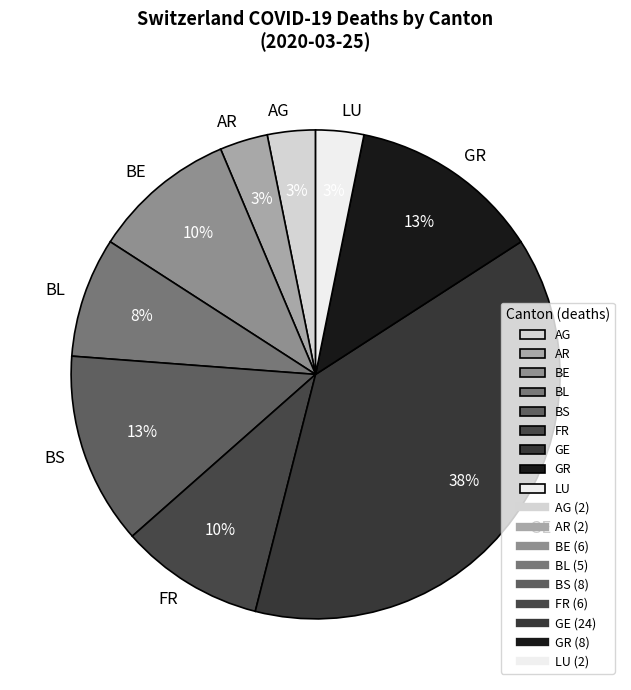

Is there a majority slice in this chart?

No